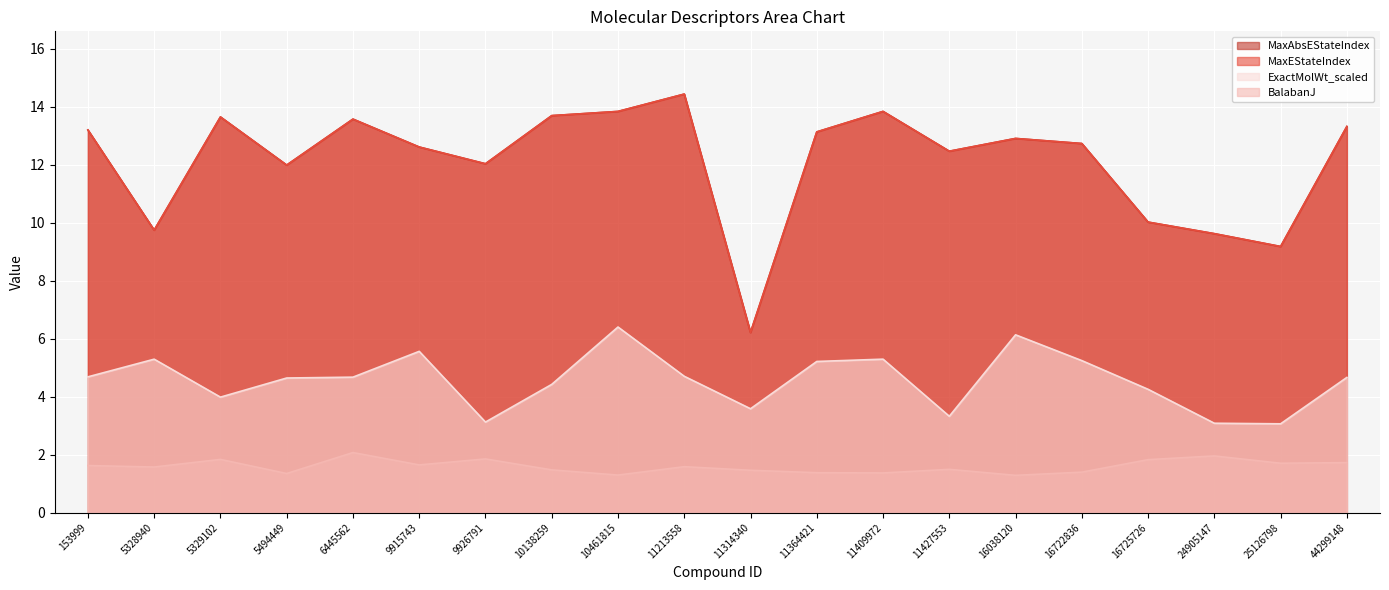

How many lines are shown in the chart?

4